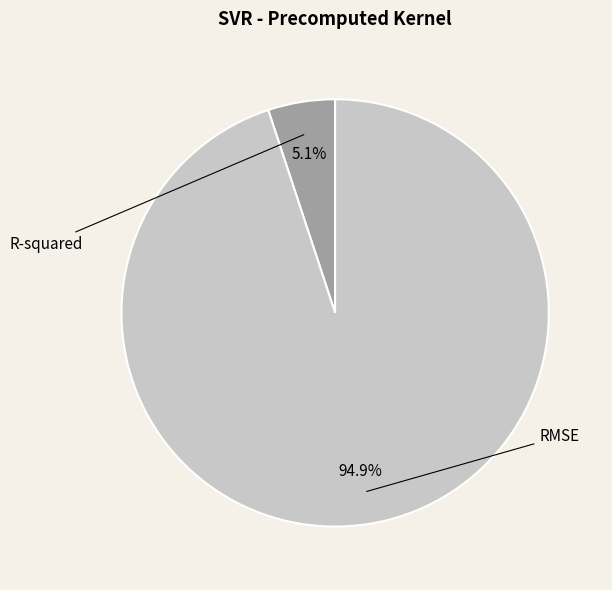

Is it true that R-squared is 5% of the pie?

True